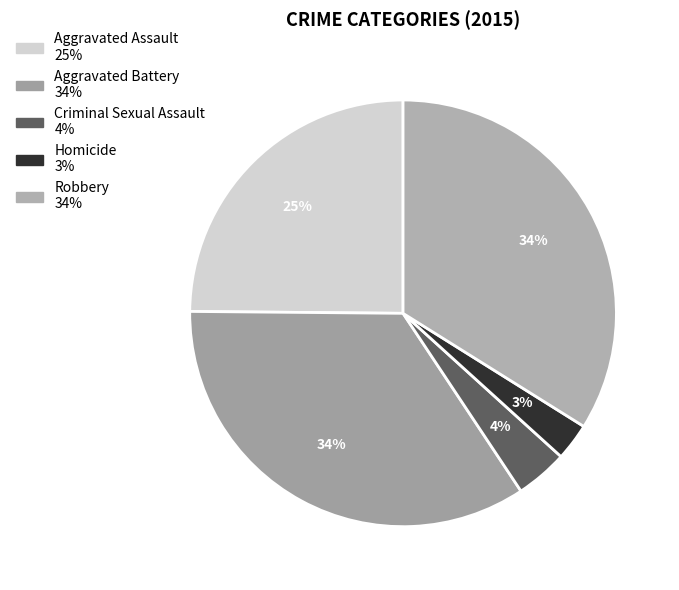

Which slice is the smallest?

Homicide